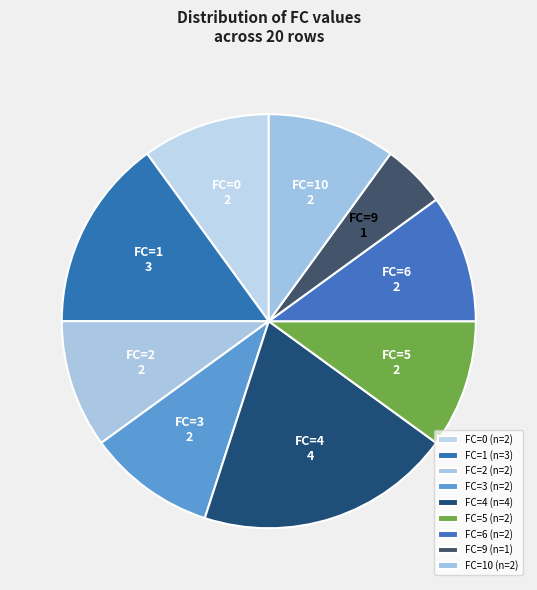

Is there any slice that represents more than half of the pie?

No